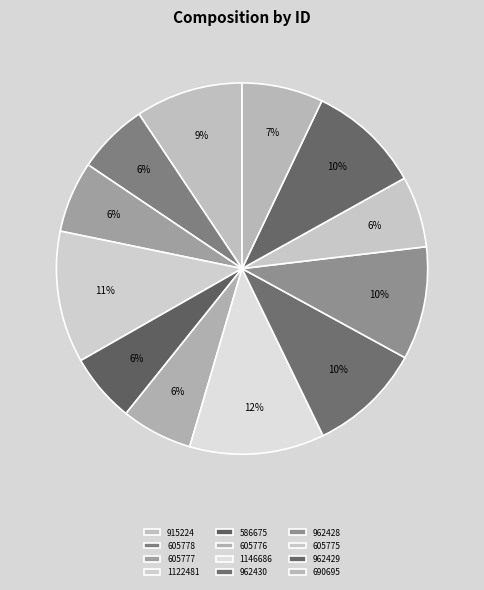

Count the number of slices in the pie.

12